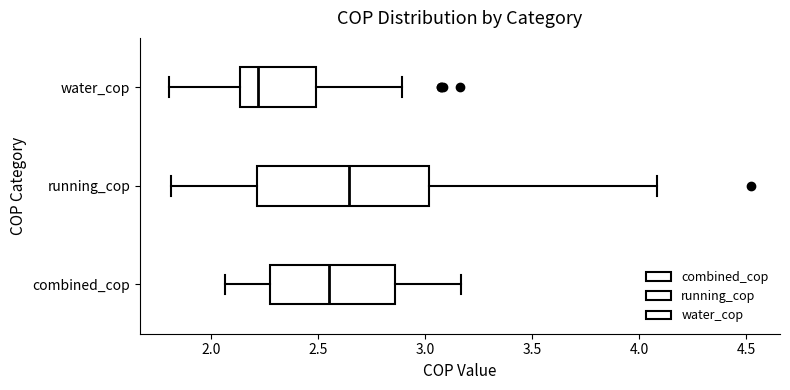

Which box is the widest, from its left edge to its right edge?

running_cop